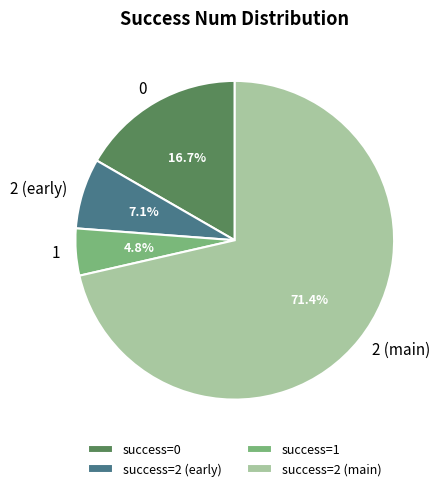

What is the ratio of the value at 2 (early) to the value at 0?

0.4